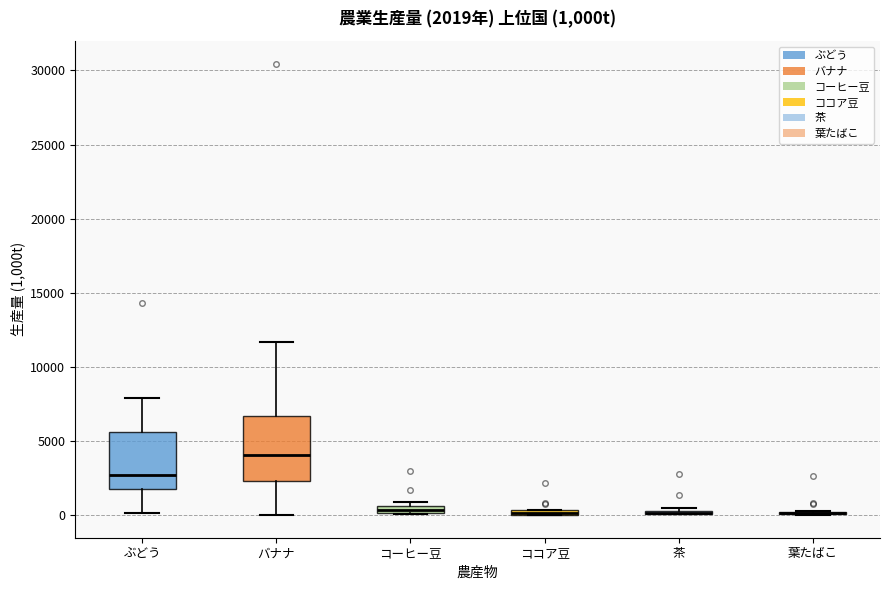

Comparing the boxes themselves (not the whiskers), which one is the tallest?

バナナ